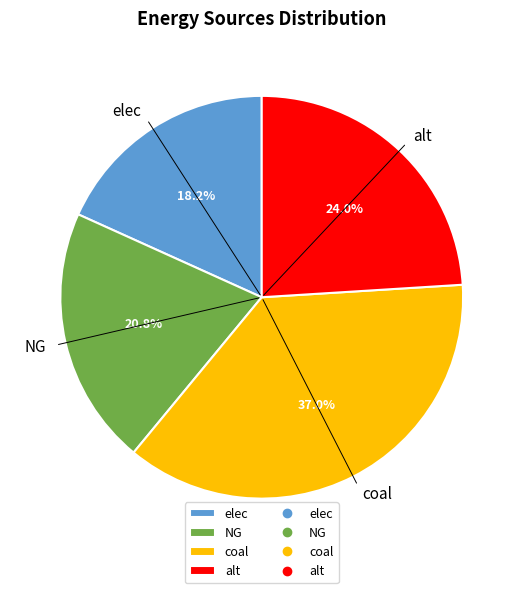

To the nearest percent, what is the average slice percentage?

25%